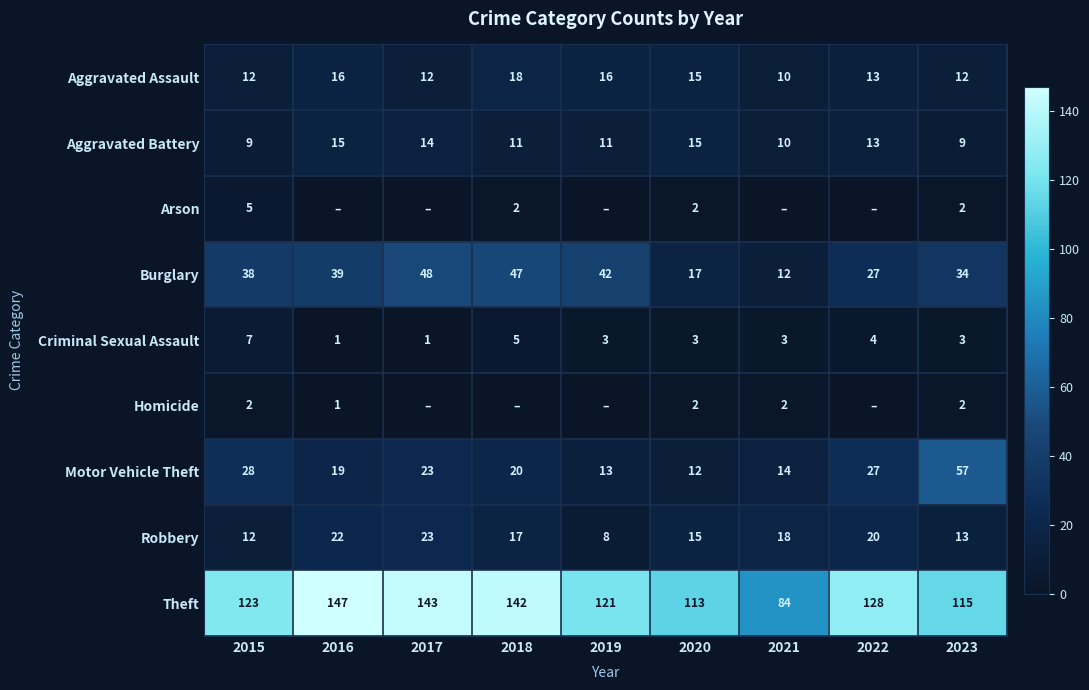

What is the difference between the second highest and second lowest values in the Criminal Sexual Assault series?

4